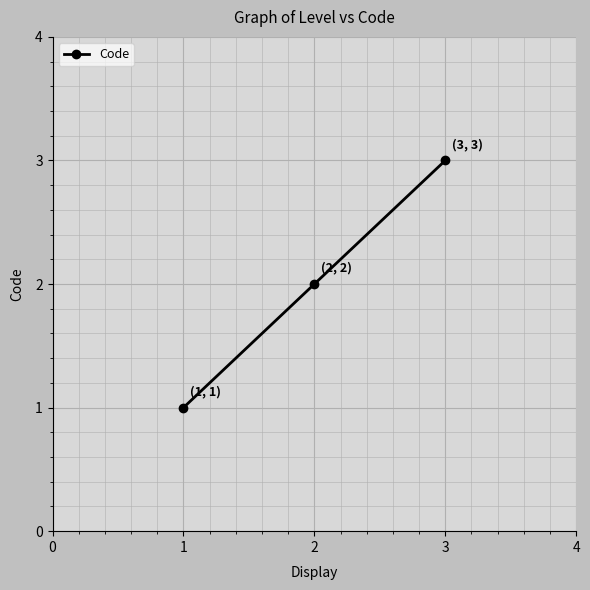

List the labels in order of value, largest first.

3, 2, 1